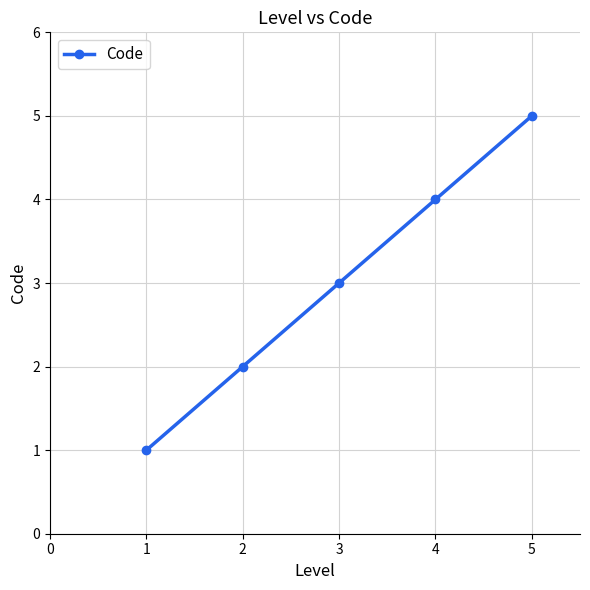

Does the chart display data point markers on the line(s)?

Yes